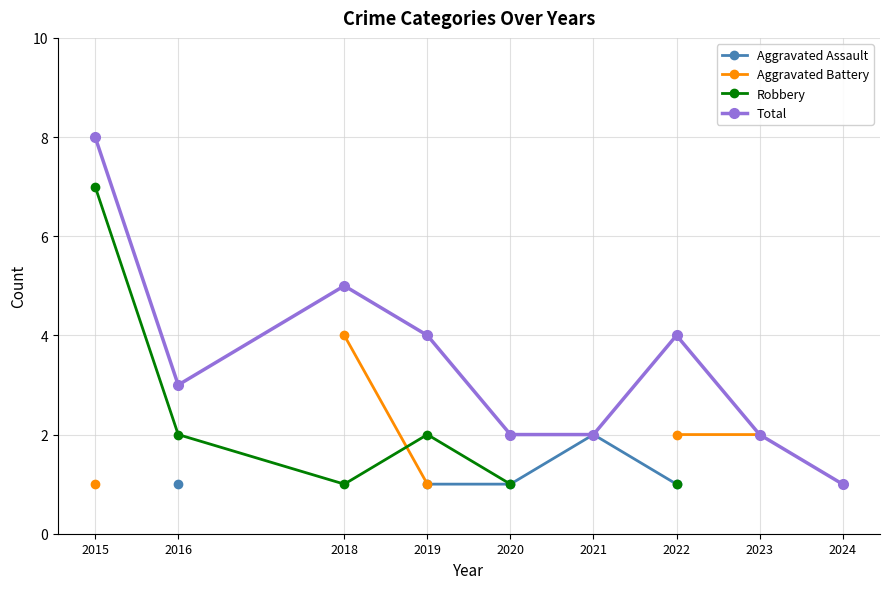

Which series has the largest range (max minus min)?

Total